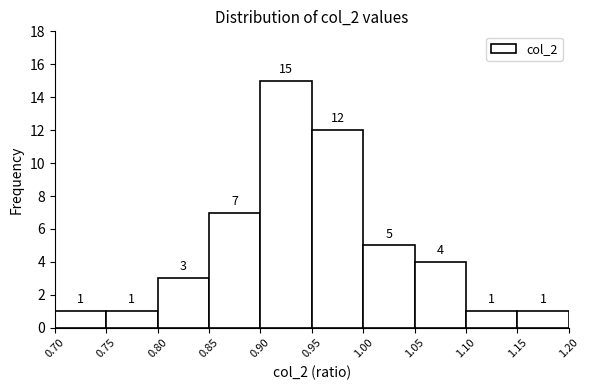

Reading left to right, list every bar in this chart as the range it spans on the x-axis followed by its height.

0.70 to 0.75: 1
0.75 to 0.80: 1
0.80 to 0.85: 3
0.85 to 0.90: 7
0.90 to 0.95: 15
0.95 to 1.00: 12
1.00 to 1.05: 5
1.05 to 1.10: 4
1.10 to 1.15: 1
1.15 to 1.20: 1